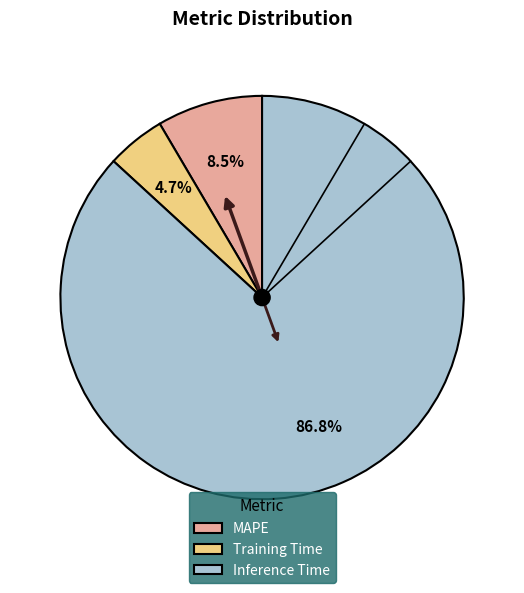

Rank the categories by value from lowest to highest.

Training Time, MAPE, Inference Time